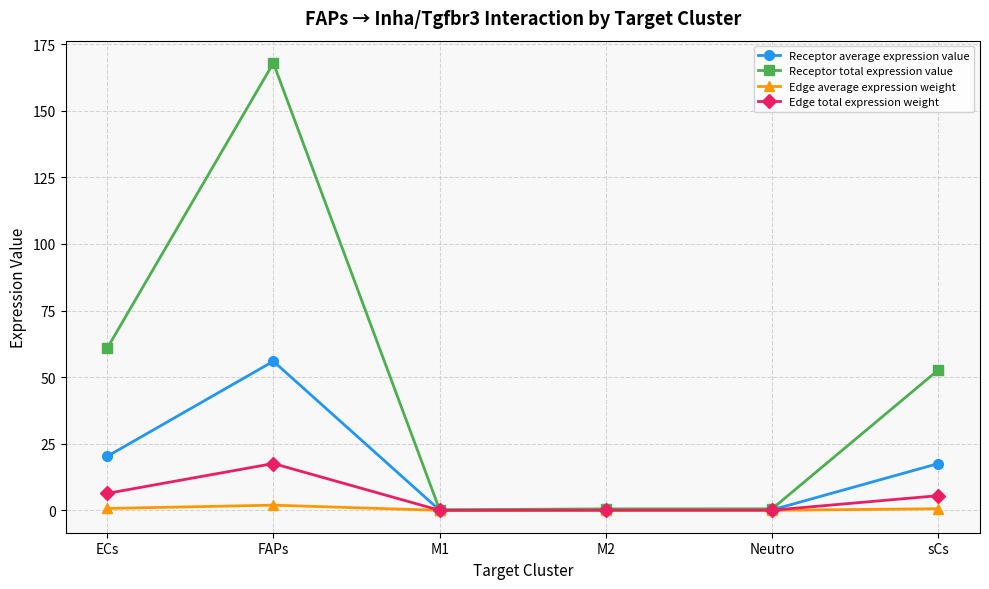

What is the label of the 3rd point from the left?

M1